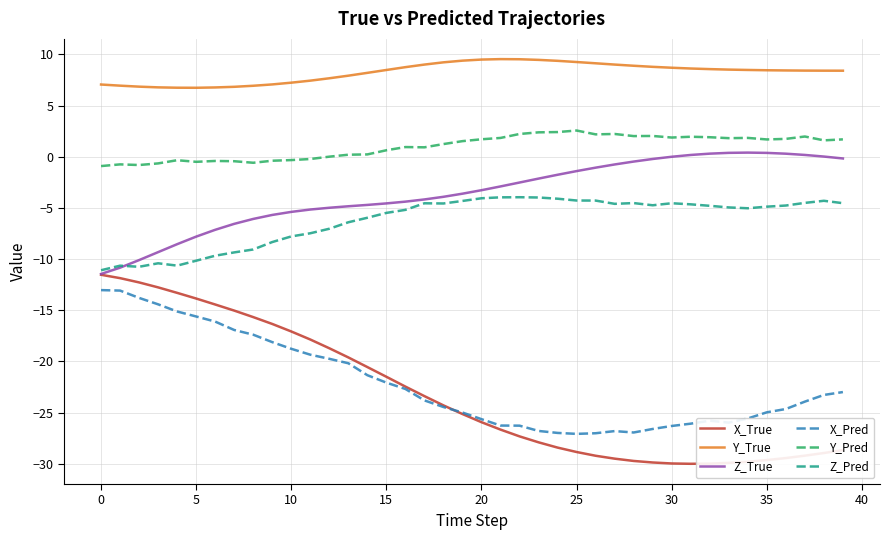

What is the highest value of the Z_Pred series?

-4.0